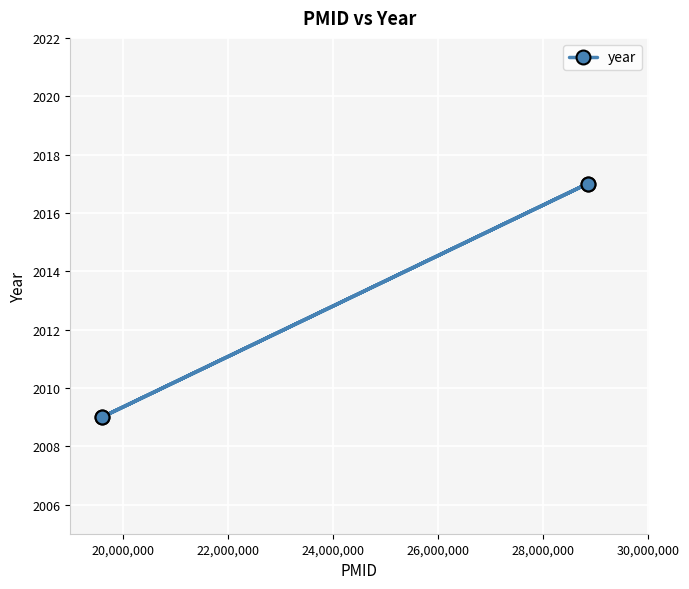

Count the number of categories in the chart.

4